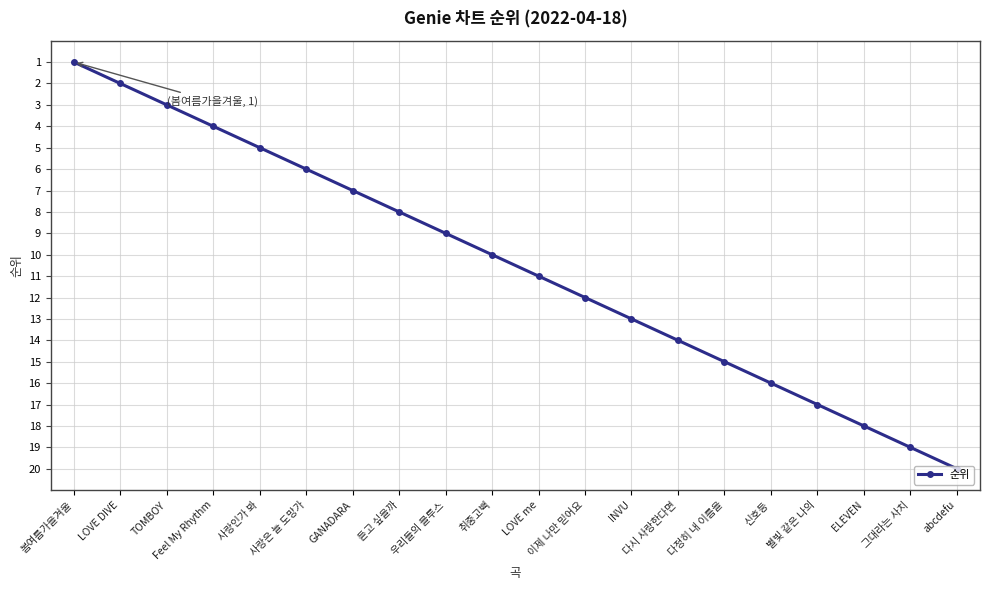

How many lines are shown in the chart?

1